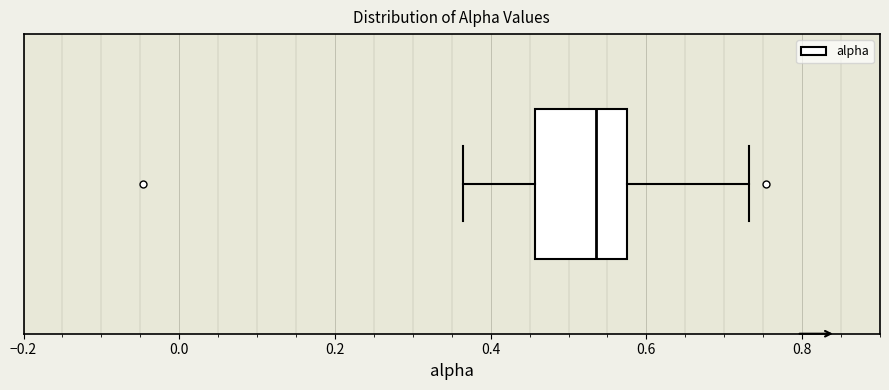

Where does the left whisker of the box end on the x-axis? The values are not printed on the chart, so give them approximately, as read against the axis.

0.36